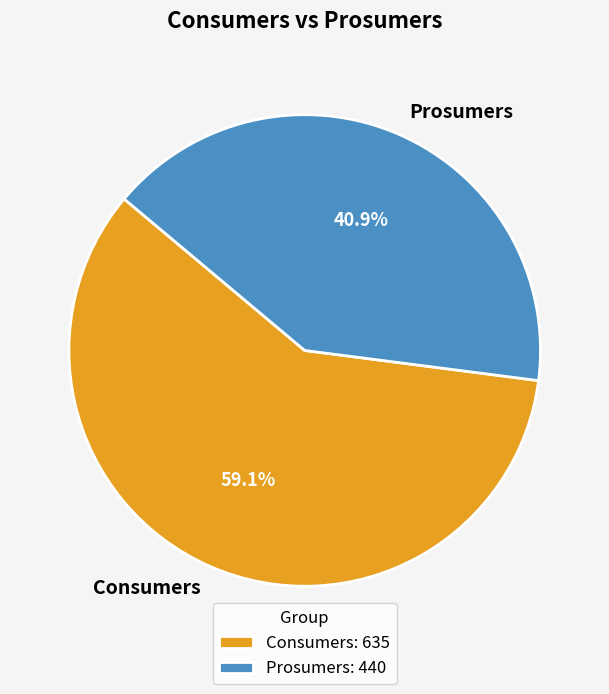

Does Consumers account for over 50% of the chart?

Yes